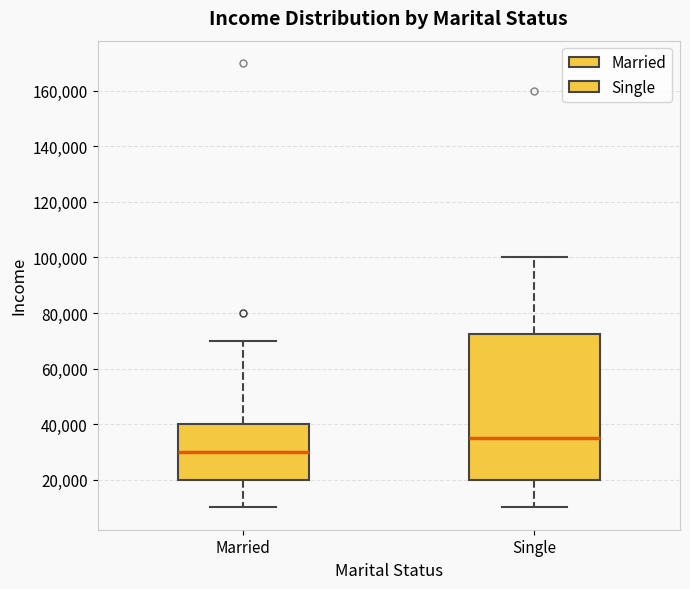

Which box is the tallest, from its lower edge to its upper edge?

Single